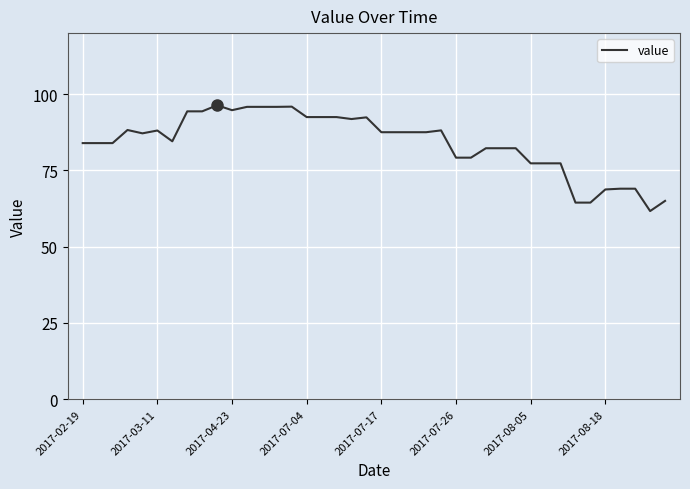

What is the minimum value shown in the chart?

61.7